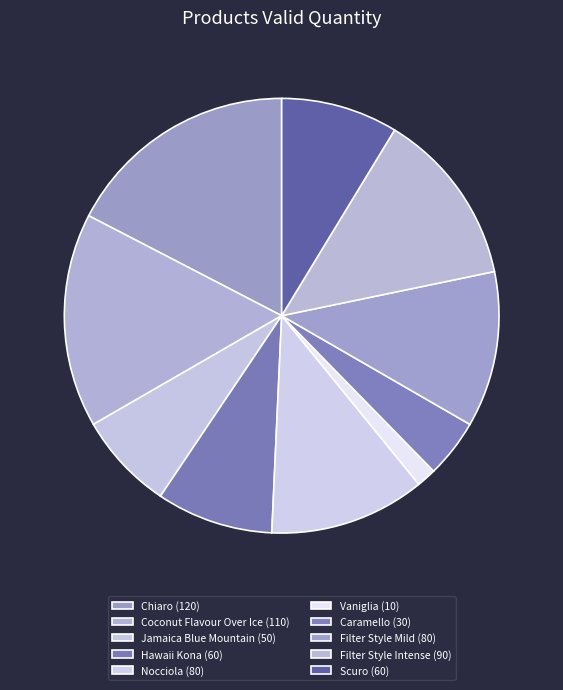

Rank the categories by value from highest to lowest.

Chiaro, Coconut Flavour Over Ice, Filter Style Intense, Nocciola, Filter Style Mild, Hawaii Kona, Scuro, Jamaica Blue Mountain, Caramello, Vaniglia